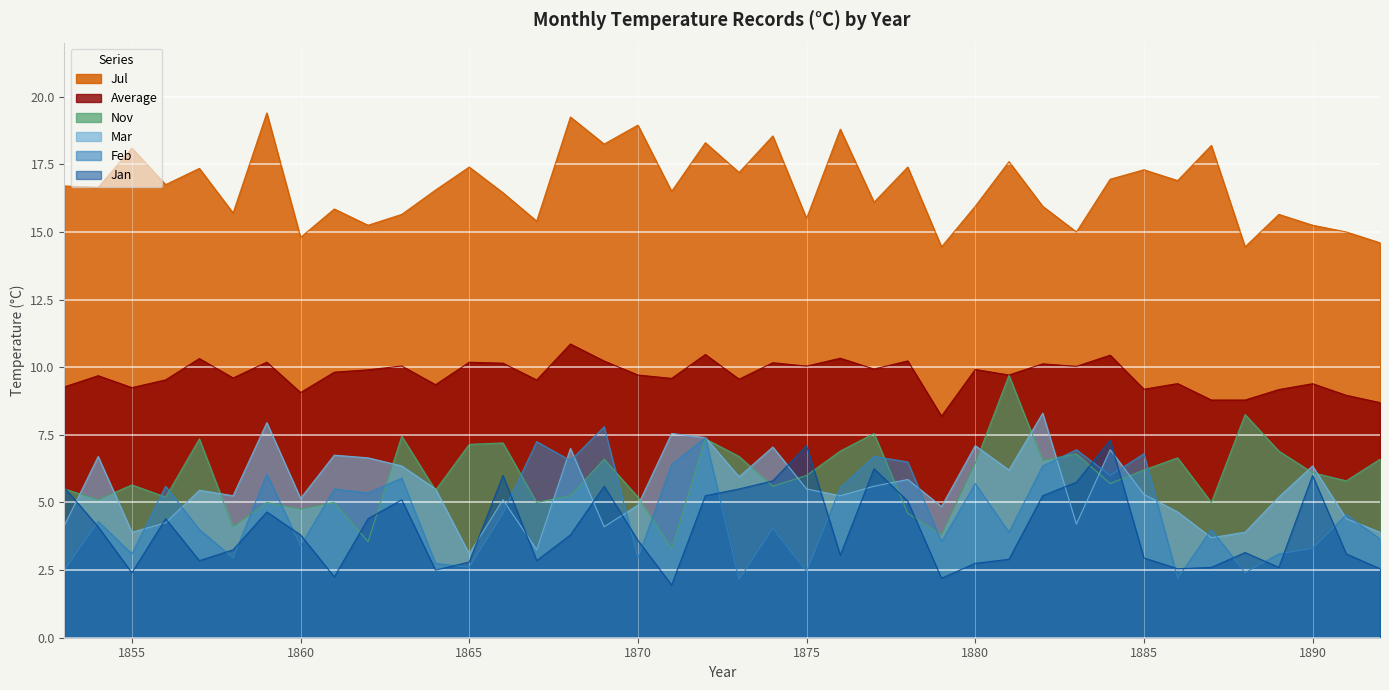

At which label is Jul closest to 16?

1880